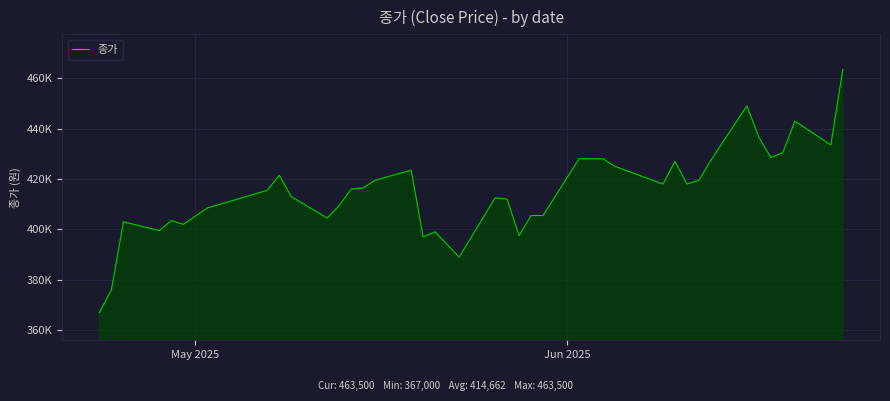

Does the chart have visible grid lines?

Yes